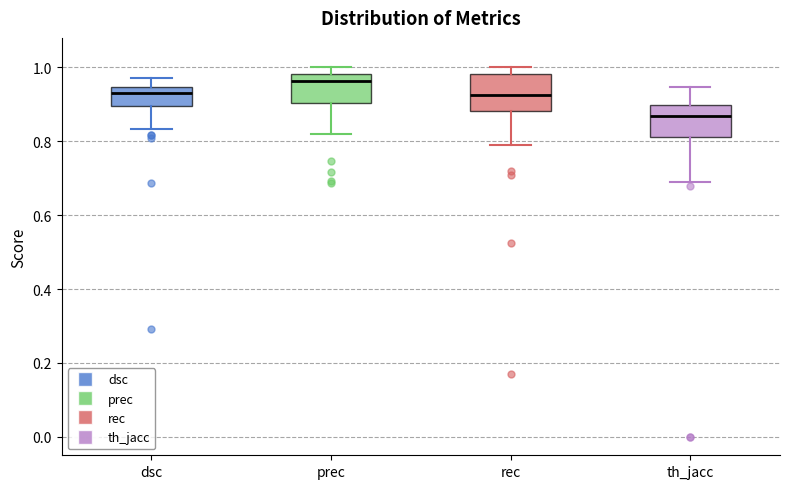

Where is the lower edge of the box for rec on the y-axis? The values are not printed on the chart, so give them approximately, as read against the axis.

0.88